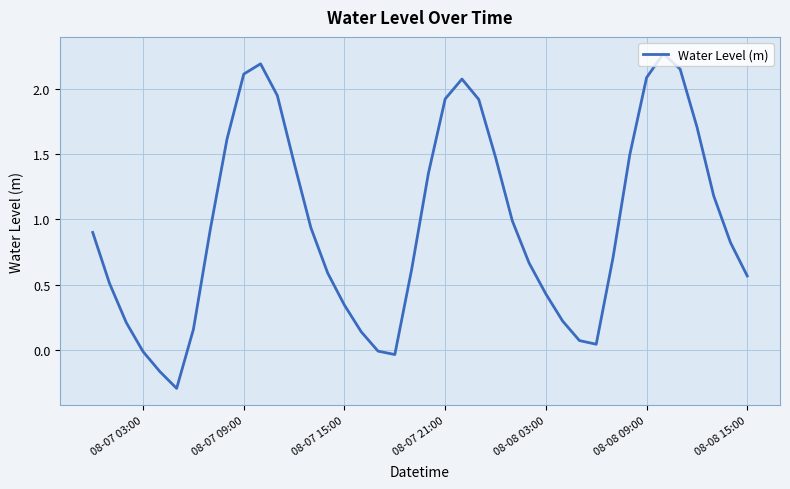

What is the difference between the maximum and minimum values?

2.6